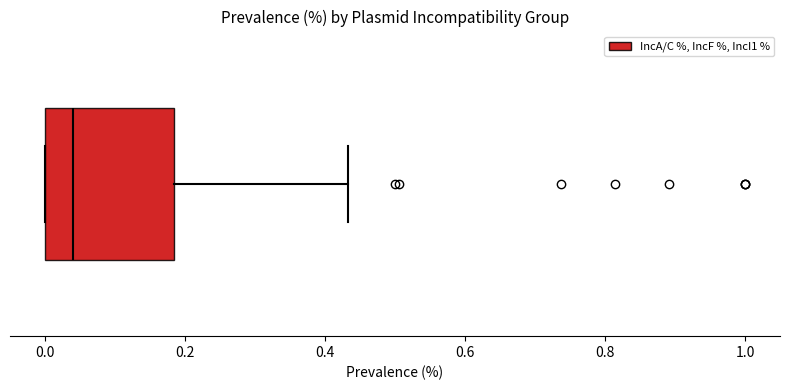

Transcribe this box plot: give where the median line is, the range the box spans, and where the two whiskers end, as read against the x-axis. The values are not printed on the chart, so give them approximately, as read against the axis.

median 0.04, box 0.00 to 0.18, whiskers 0.00 to 0.44